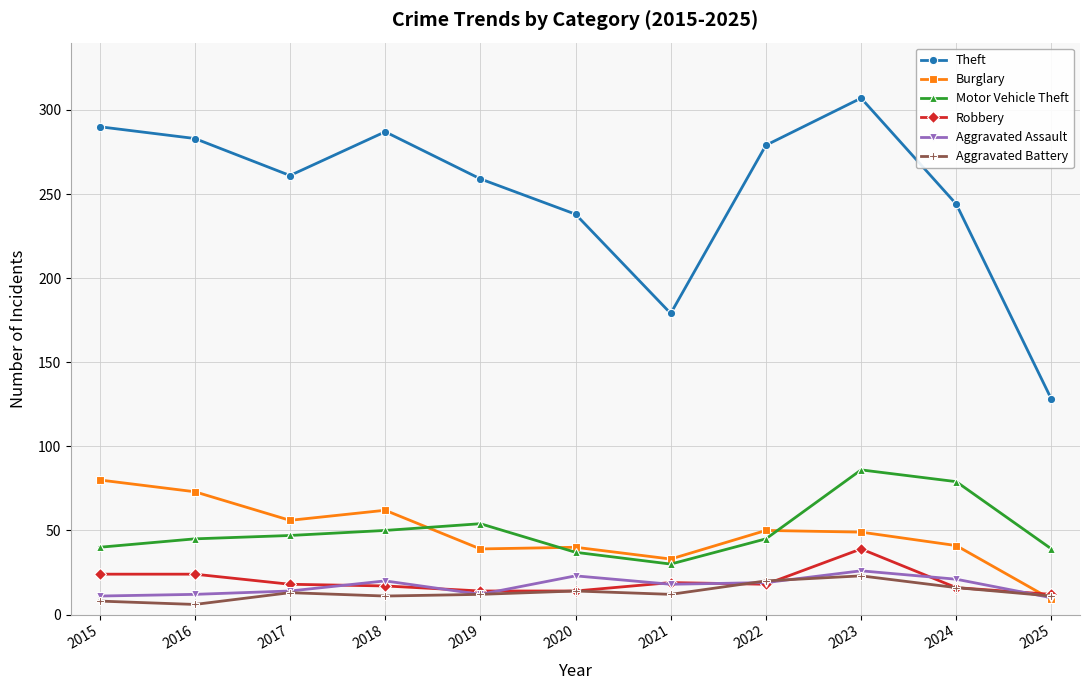

What is the spread (max minus min) of values at 2022?

261